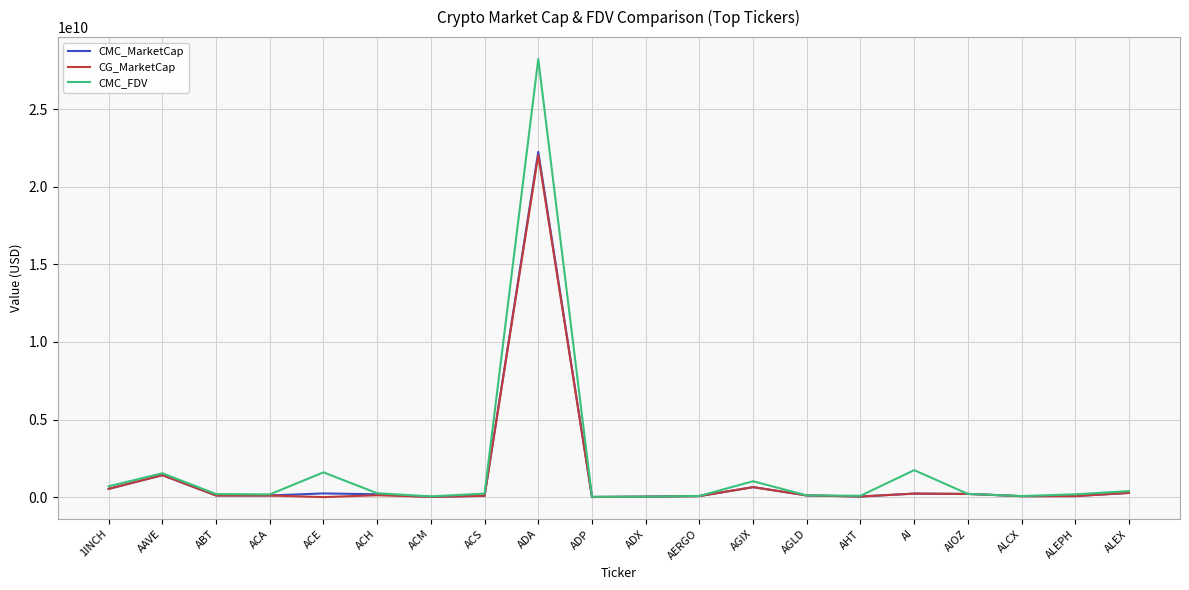

Which label corresponds to the largest value in the chart?

ADA